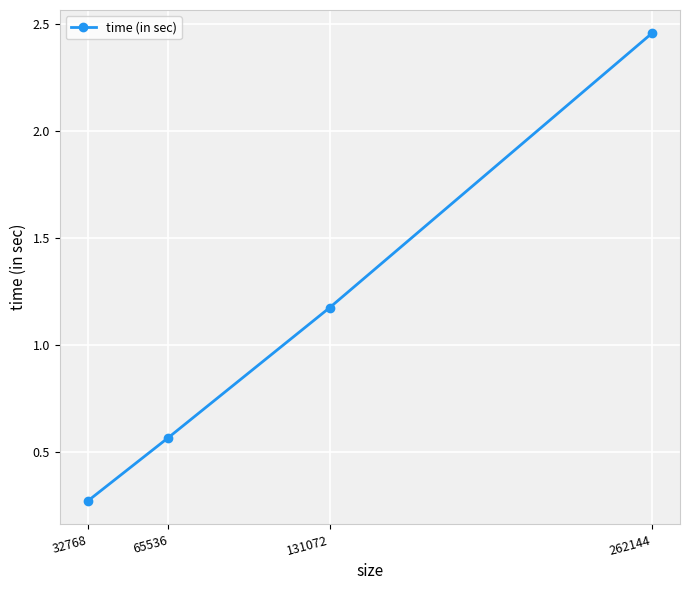

Rank the categories by value from lowest to highest.

32768, 65536, 131072, 262144